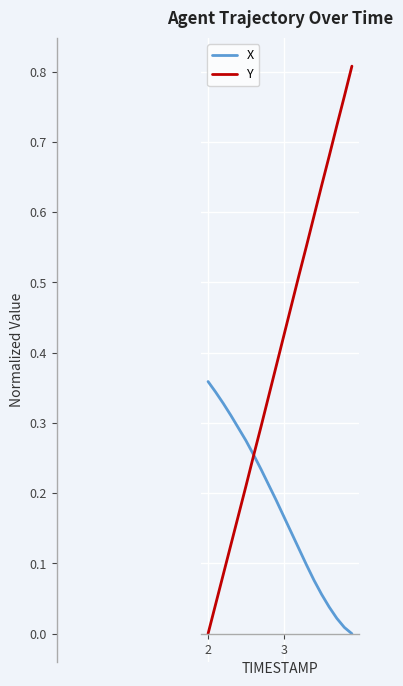

Rank the series by their average value, from lowest to highest.

X, Y